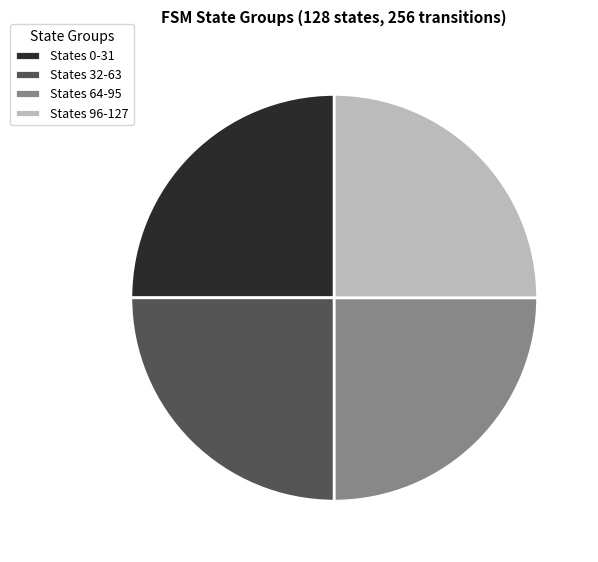

What is the ratio of the value at States 0-31 to the value at States 64-95?

1.0